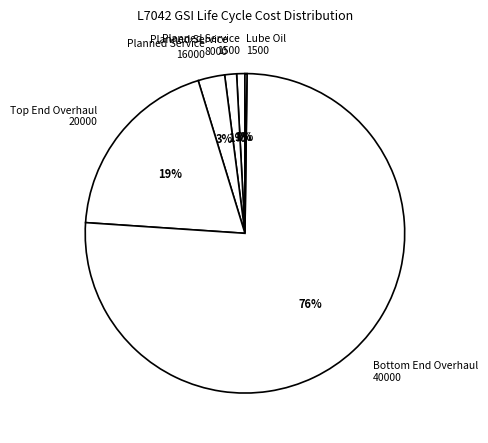

Which category has the biggest portion of the pie?

Bottom End Overhaul 40000